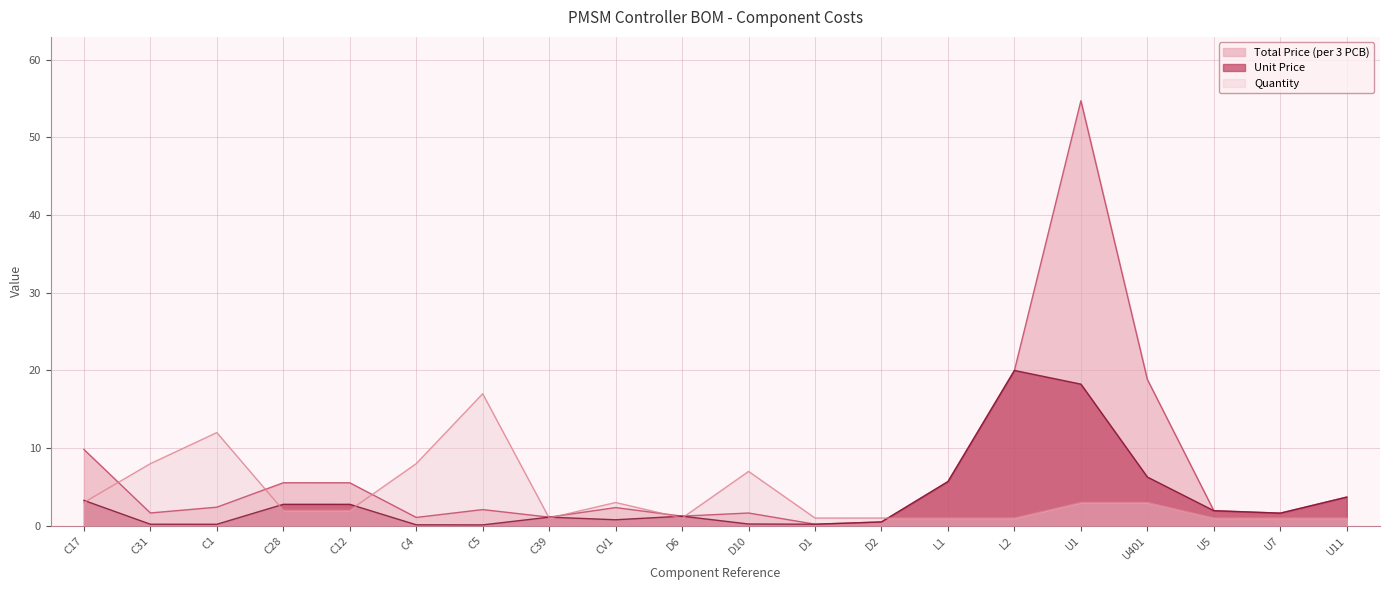

At which label does Quantity reach its minimum?

C39